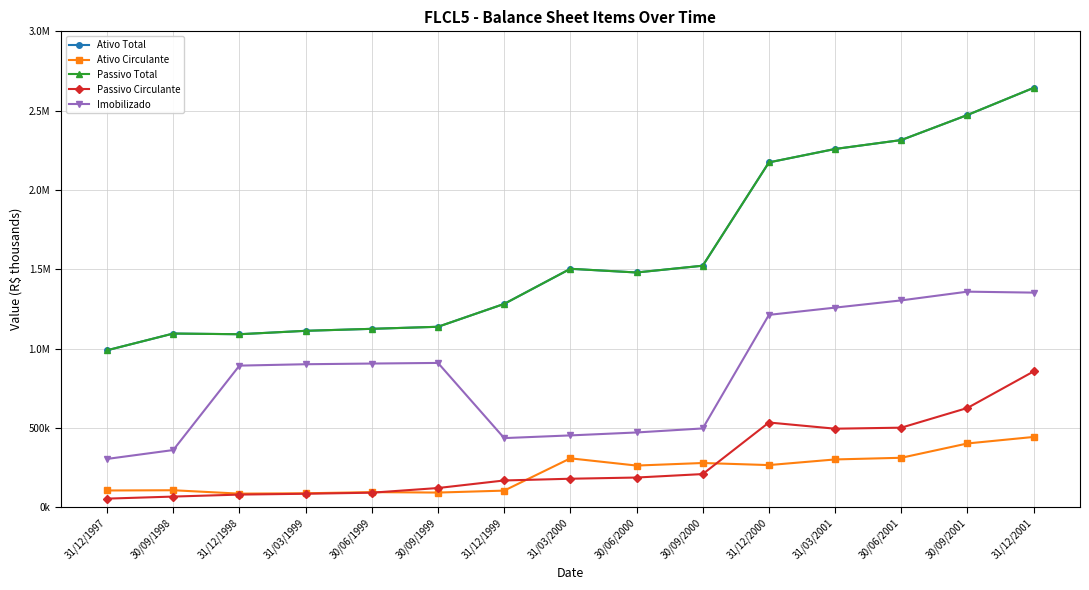

What is the sum of all Imobilizado values?

12620930.8